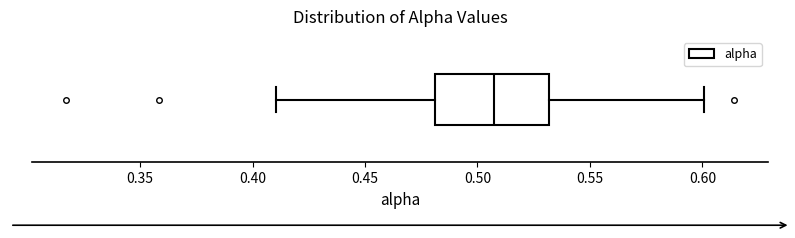

Transcribe this box plot: give where the median line is, the range the box spans, and where the two whiskers end, as read against the x-axis. The values are not printed on the chart, so give them approximately, as read against the axis.

median 0.505, box 0.480 to 0.530, whiskers 0.410 to 0.600